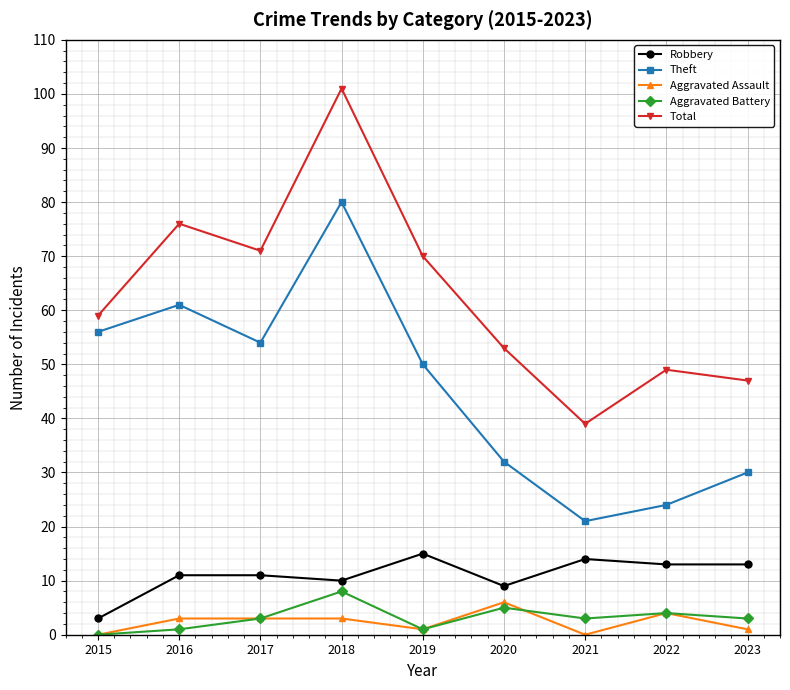

What are all the series names shown in the legend?

Robbery, Theft, Aggravated Assault, Aggravated Battery, Total